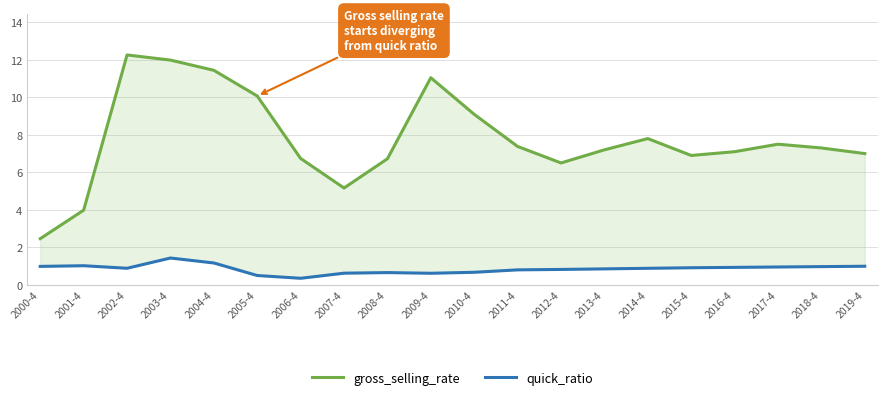

List the series in order of their peak value, lowest first.

quick_ratio, gross_selling_rate